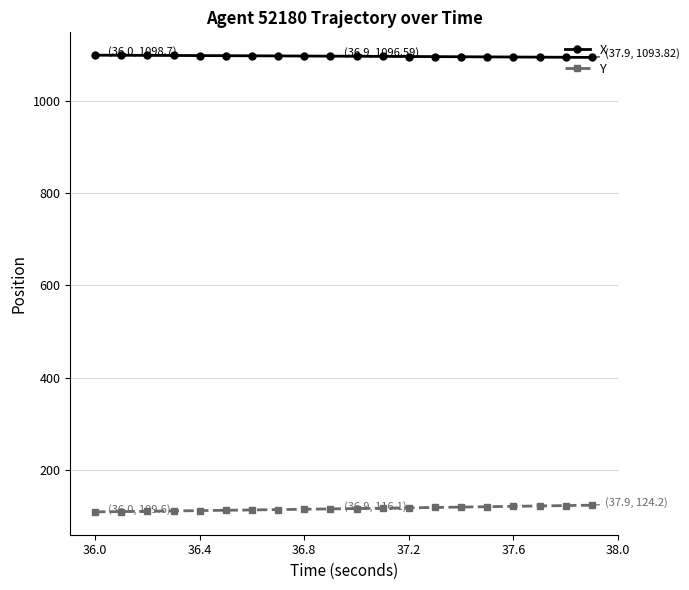

At how many categories does at least one series exceed 373?

20